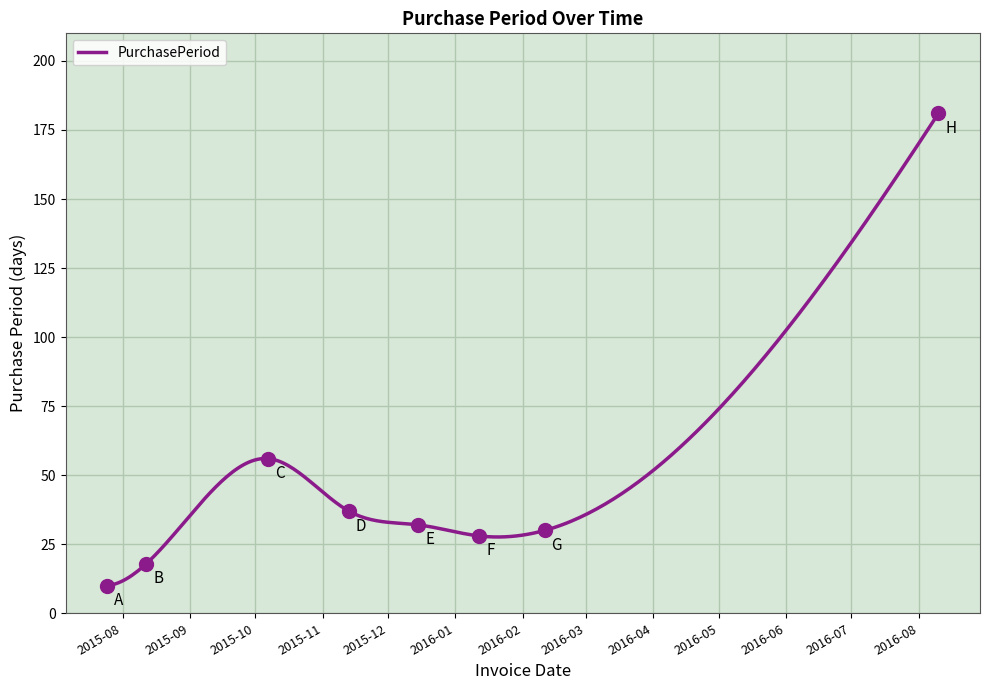

Rank the categories by value from lowest to highest.

2015-07-25, 2015-08-12, 2016-01-12, 2016-02-11, 2015-12-15, 2015-11-13, 2015-10-07, 2016-08-10